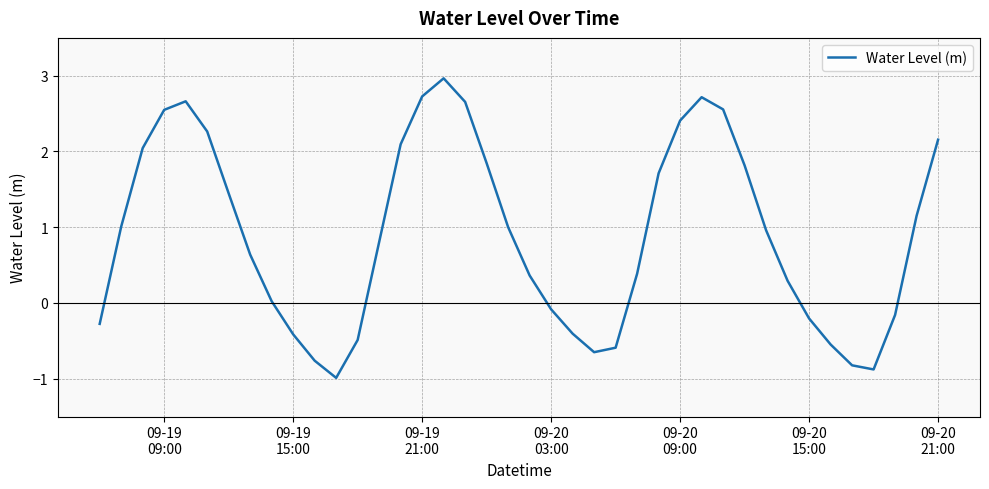

What is the smallest value displayed?

-1.0